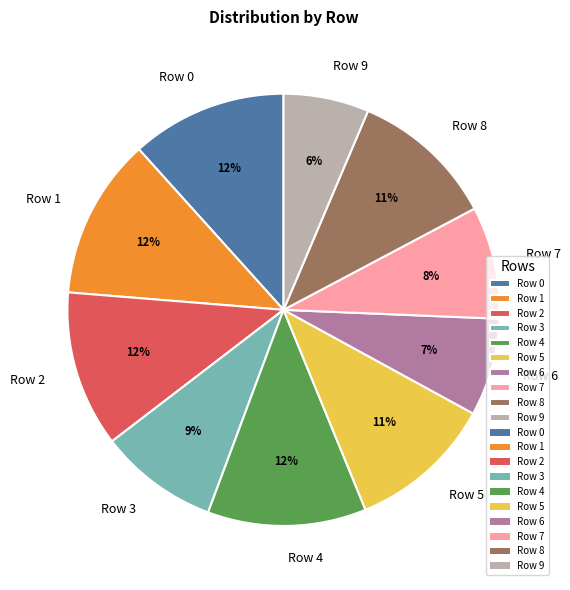

To the nearest percent, what is the average slice percentage?

10%